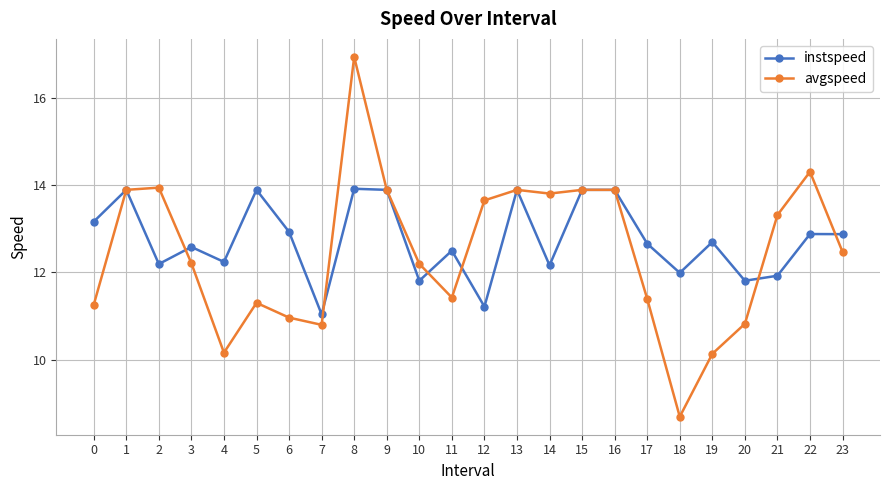

What is the average value of the avgspeed series?

12.5